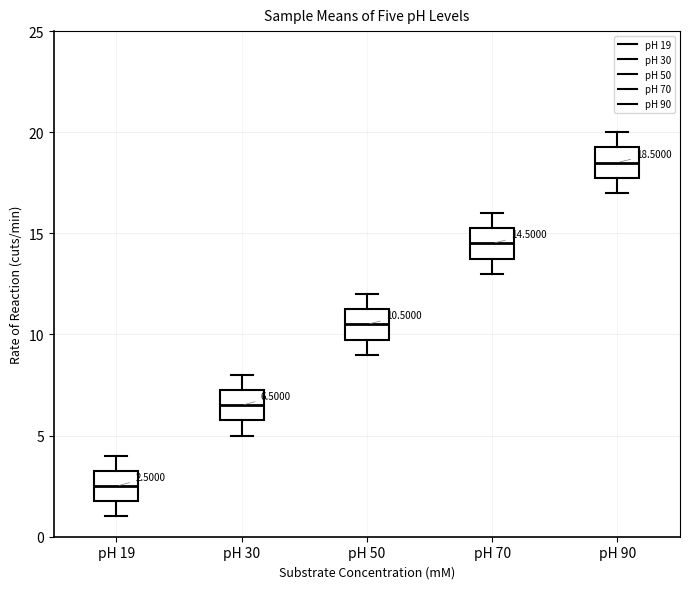

Which box's median line is the highest?

pH 90